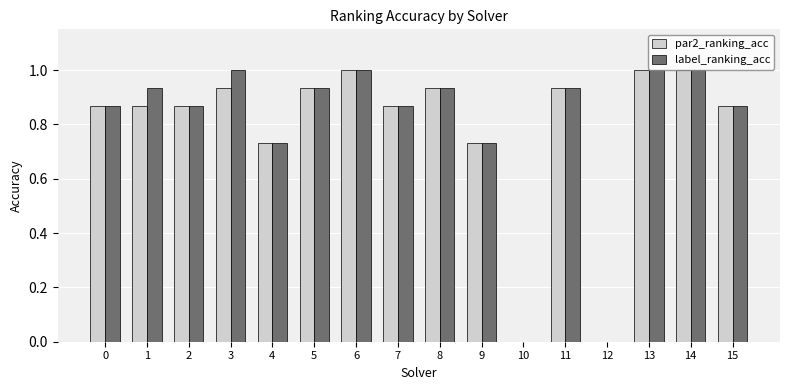

How many data points does each series have?

16